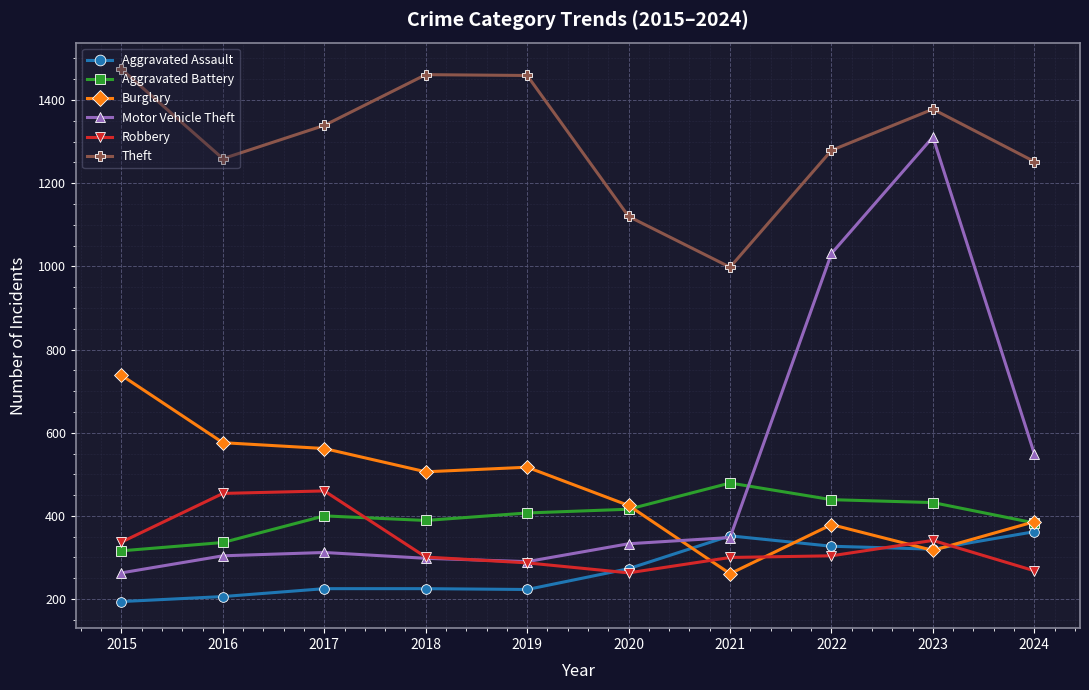

Which series has the widest spread of values?

Motor Vehicle Theft